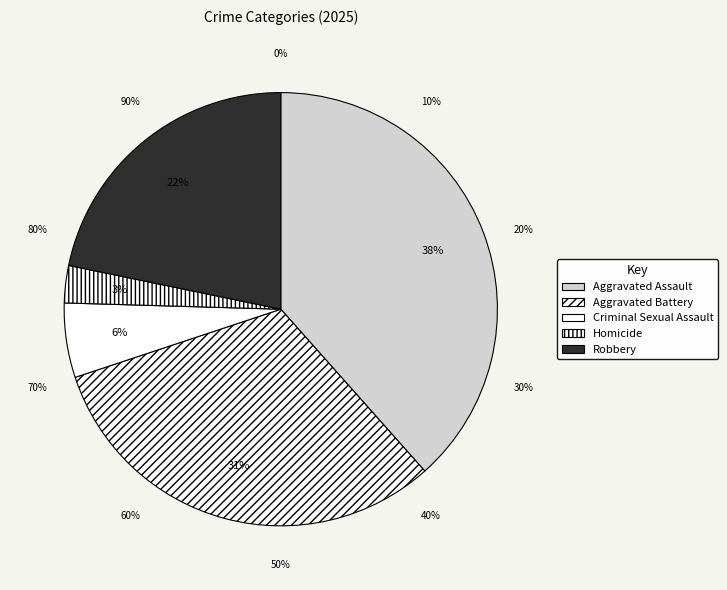

What percentage is the Homicide slice, to the nearest percent?

3%